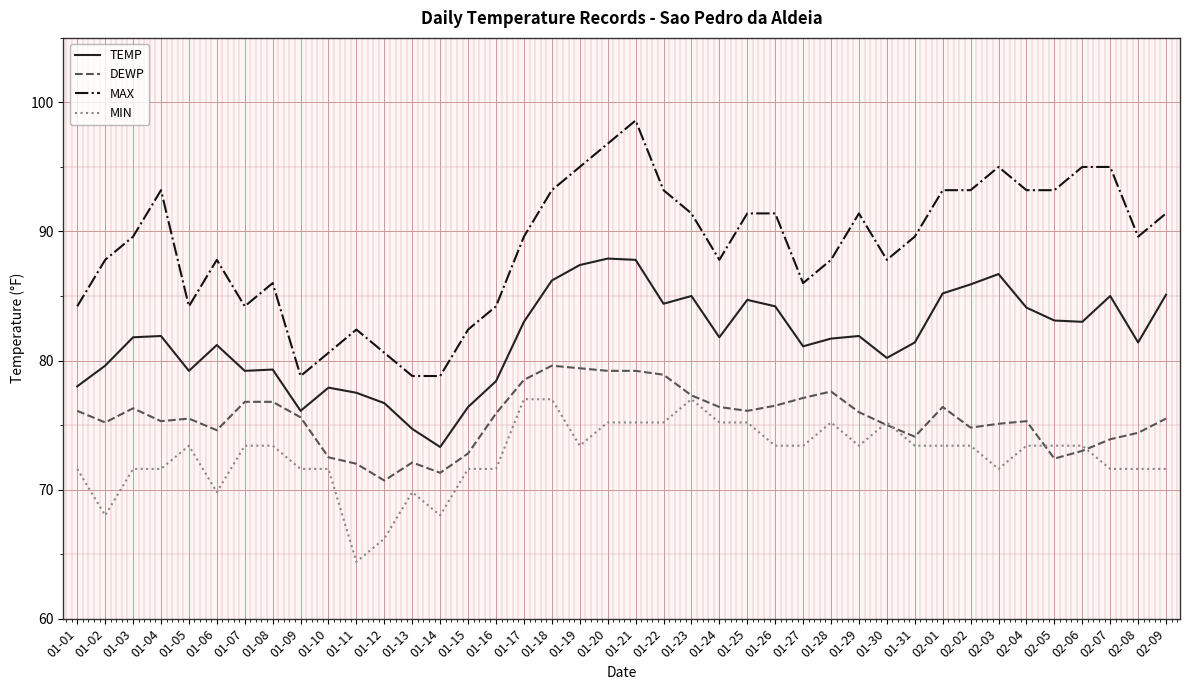

What are all the series names shown in the legend?

TEMP, DEWP, MAX, MIN